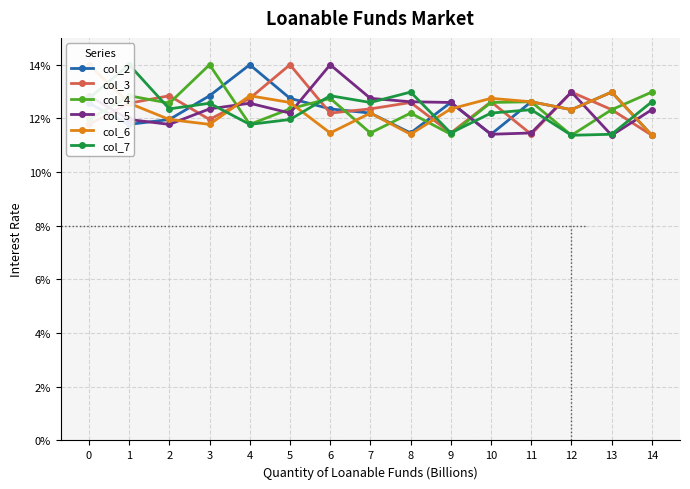

The col_3 series shows 15.6 at 3. True or false?

False